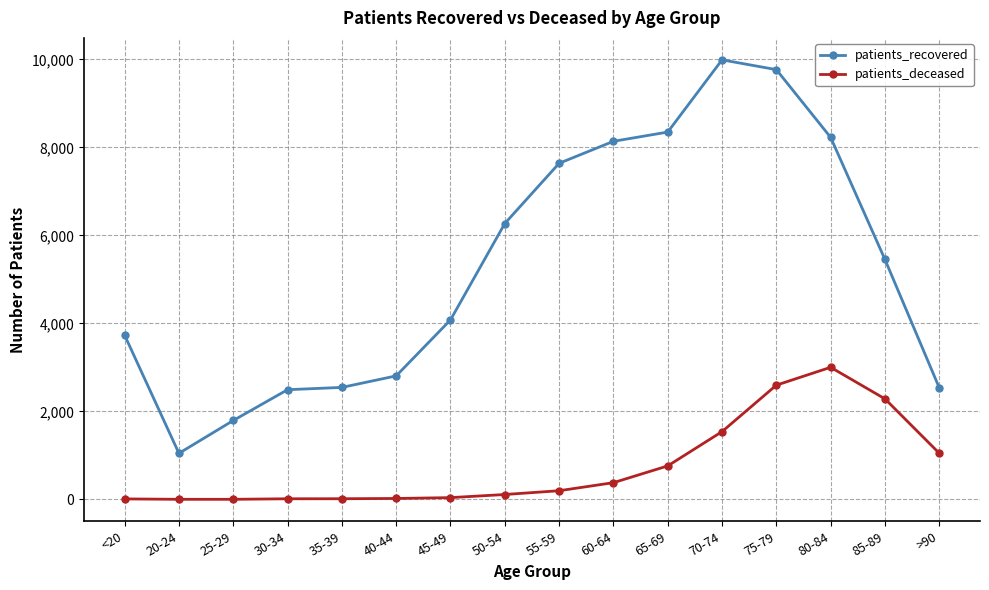

Rank the series by their average value, from lowest to highest.

patients_deceased, patients_recovered